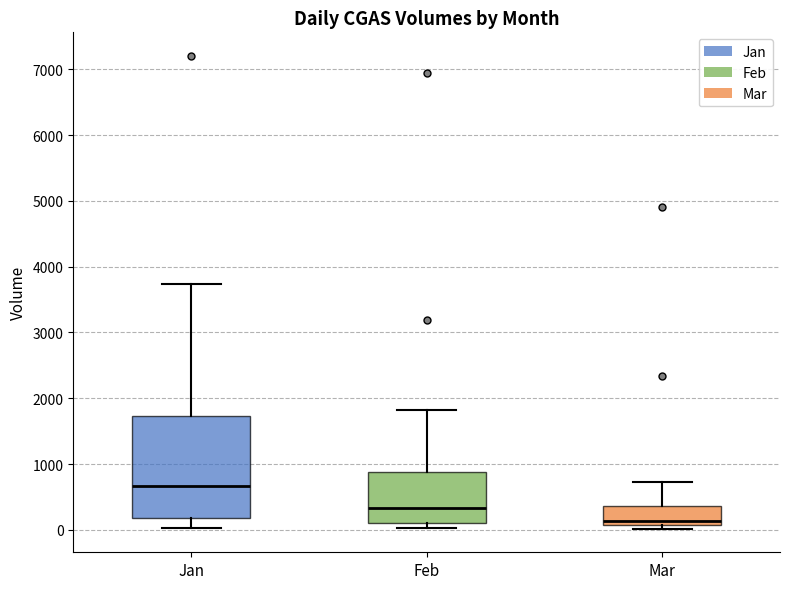

Comparing the boxes themselves (not the whiskers), which one is the tallest?

Jan